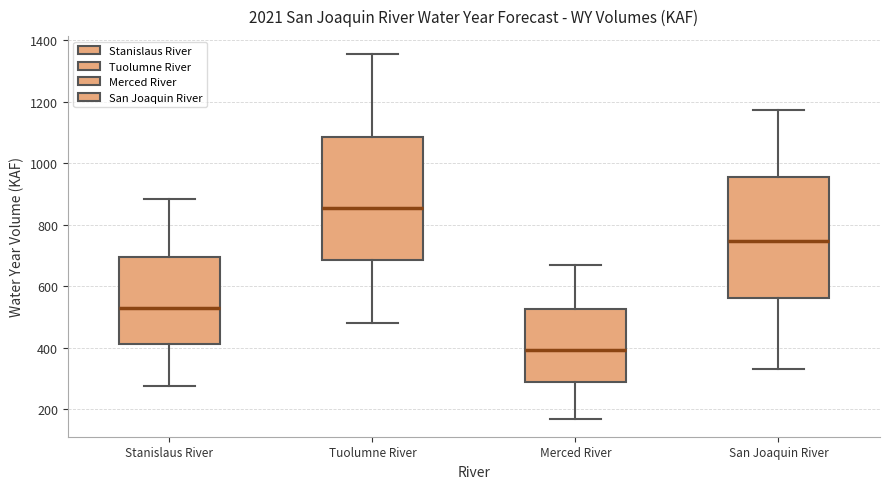

Reading left to right, read every box against the y-axis: the position of its median line, the range the box covers, and the ends of its whiskers. The values are not printed on the chart, so give them approximately, as read against the axis.

Stanislaus River: median 540, box 420 to 700, whiskers 280 to 880
Tuolumne River: median 860, box 680 to 1080, whiskers 480 to 1360
Merced River: median 400, box 300 to 520, whiskers 180 to 680
San Joaquin River: median 740, box 560 to 960, whiskers 340 to 1180